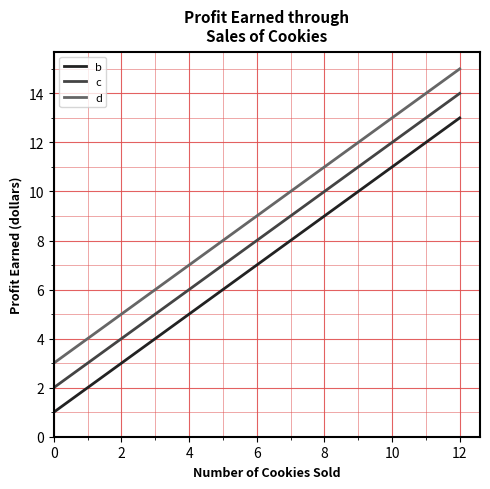

The c series shows 3 at 4. True or false?

False